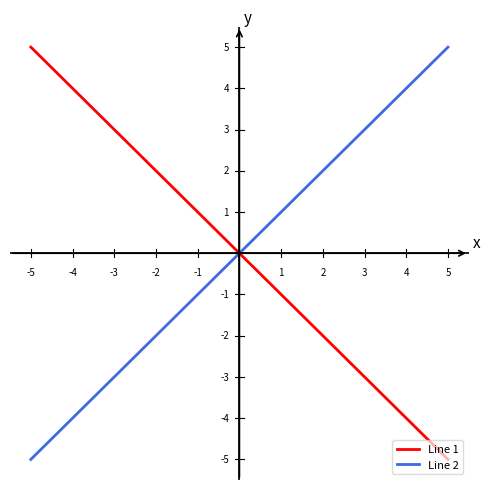

True or false: Line 2 has more than 2 interior local peaks.

False